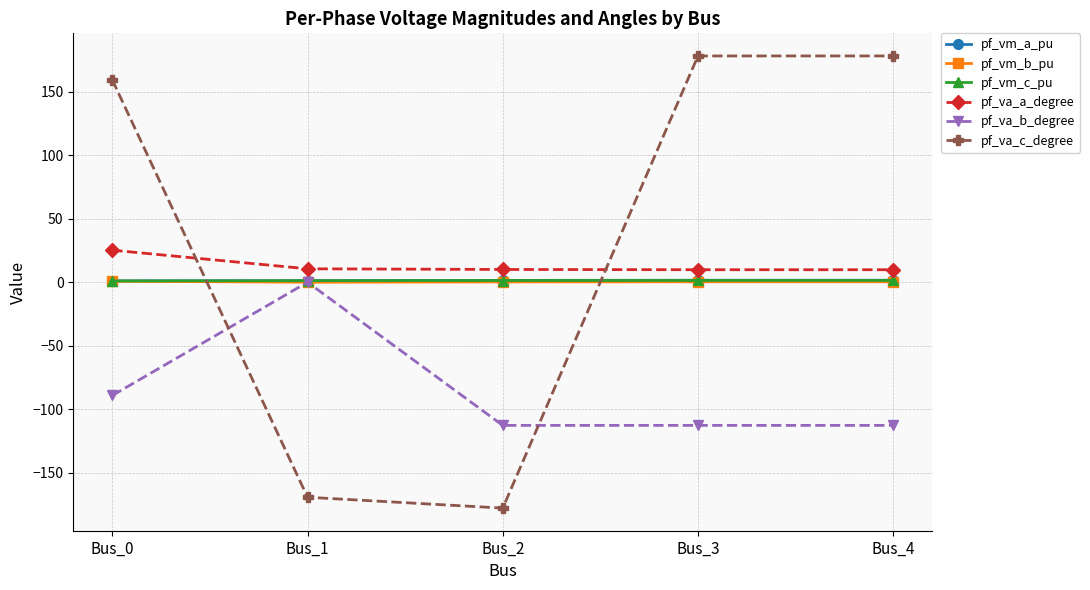

What is the total value across all series at Bus_3?

78.6